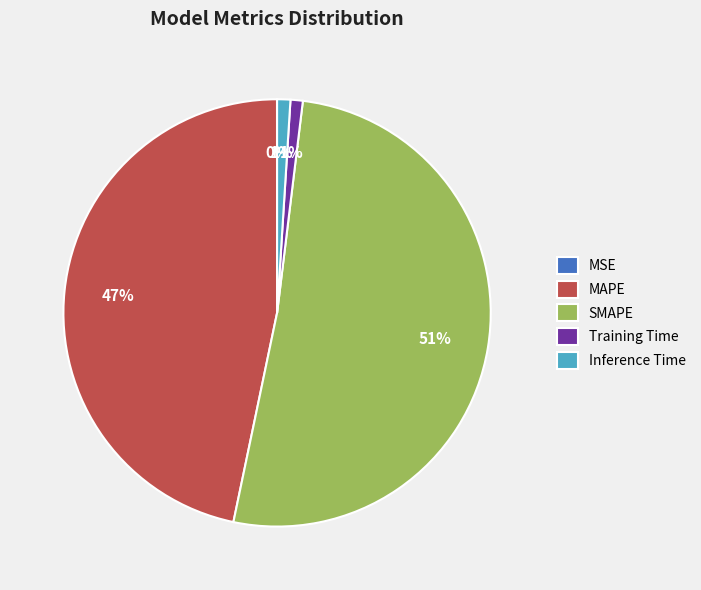

Does Inference Time represent more than half of the total?

No